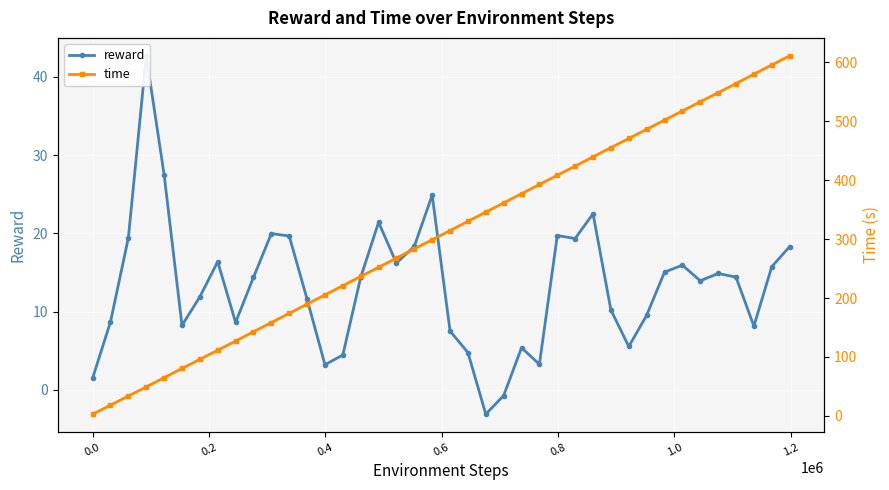

List the series in order of their peak value, lowest first.

reward, time